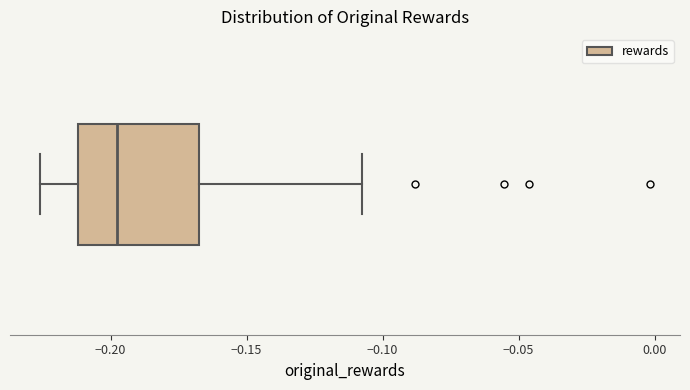

Read this box plot against the x-axis: the position of the median line, the range covered by the box, and the ends of both whiskers. The values are not printed on the chart, so give them approximately, as read against the axis.

median -0.195, box -0.210 to -0.165, whiskers -0.225 to -0.105